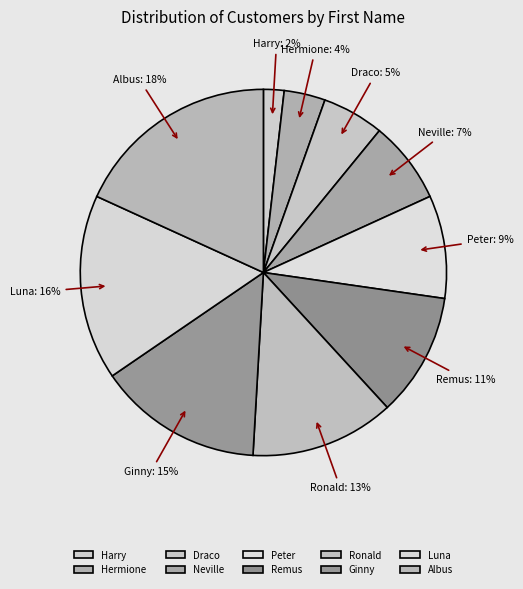

Combined, do Draco and Remus account for over 50%?

No